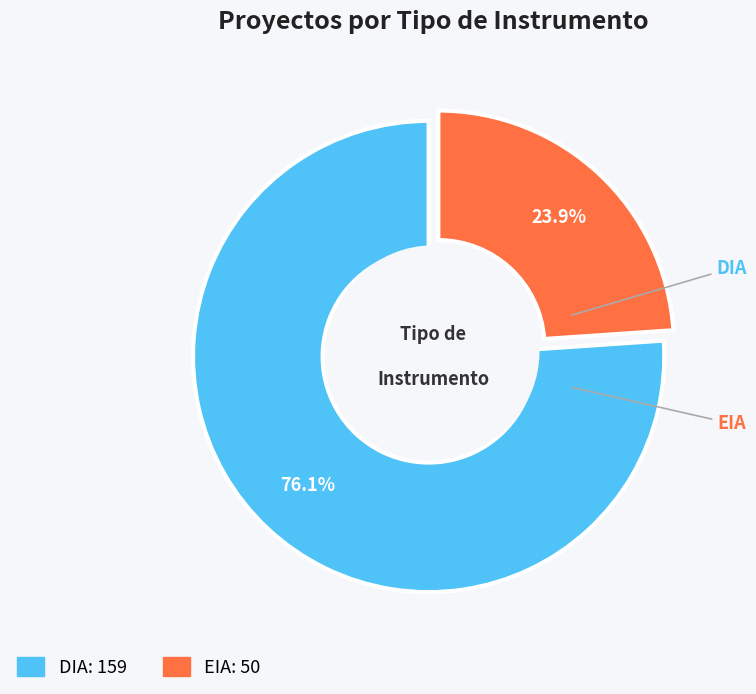

Rank the categories by value from lowest to highest.

EIA, DIA